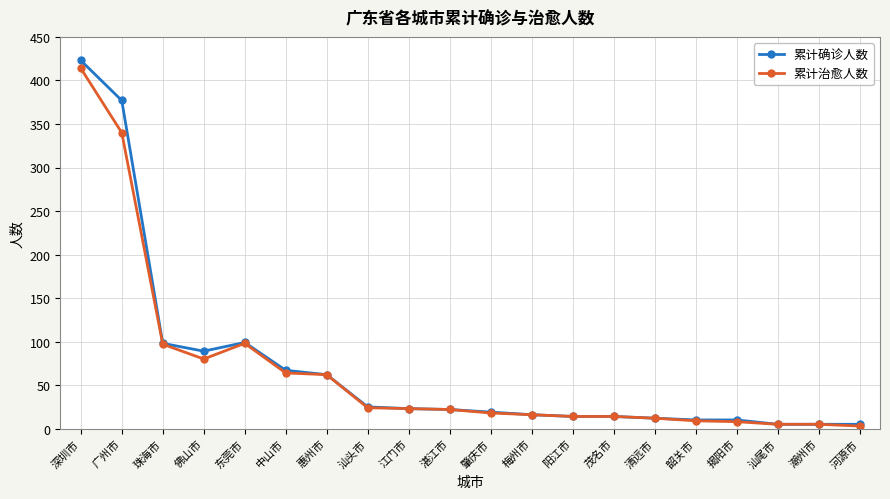

Where is the first local minimum for 累计确诊人数?

佛山市